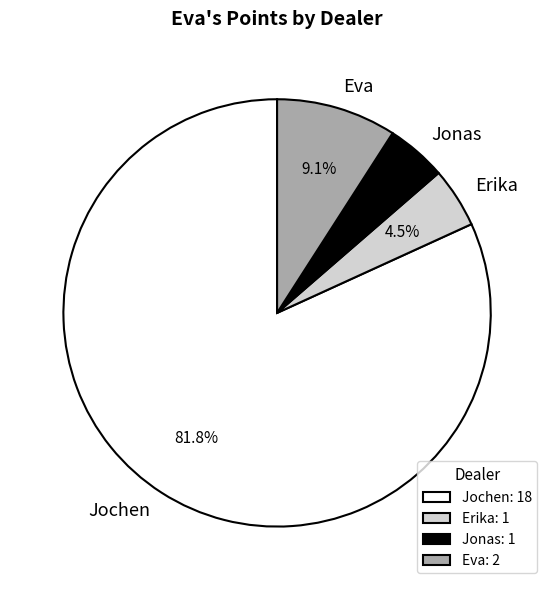

How many slices are in this pie chart?

4